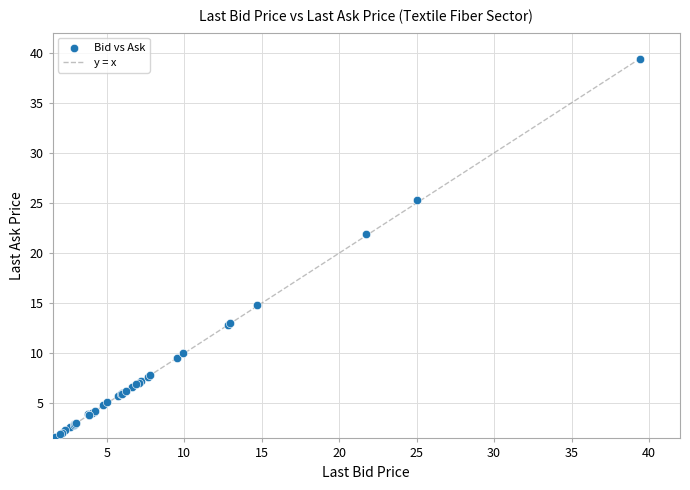

What Y value in the scatter plot is closest to 20?

21.9